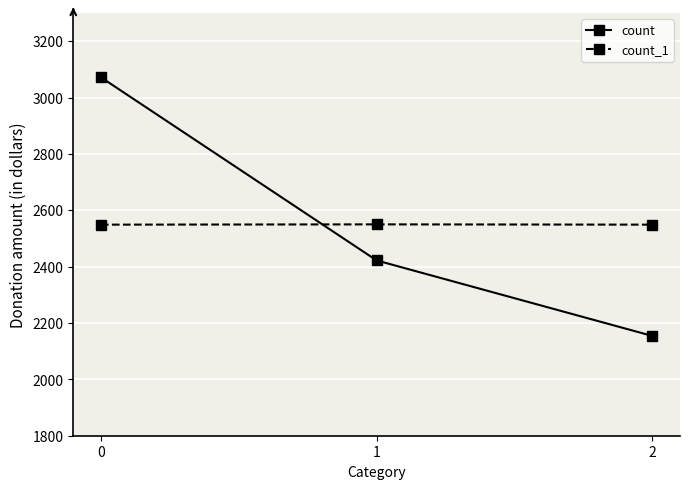

What is the sum of all count values?

7648